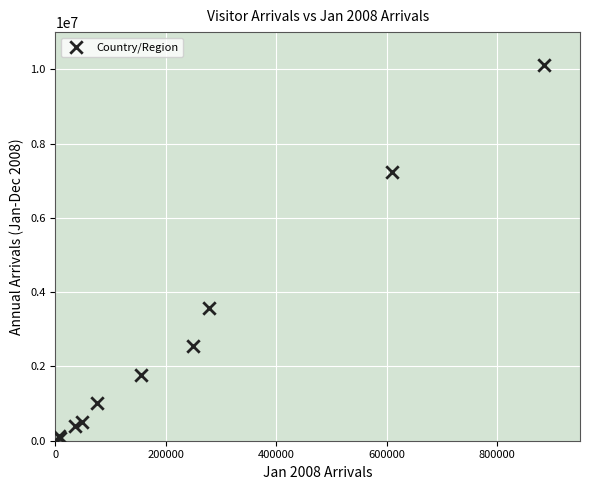

What Y value in the scatter plot is closest to 5098049?

3571408